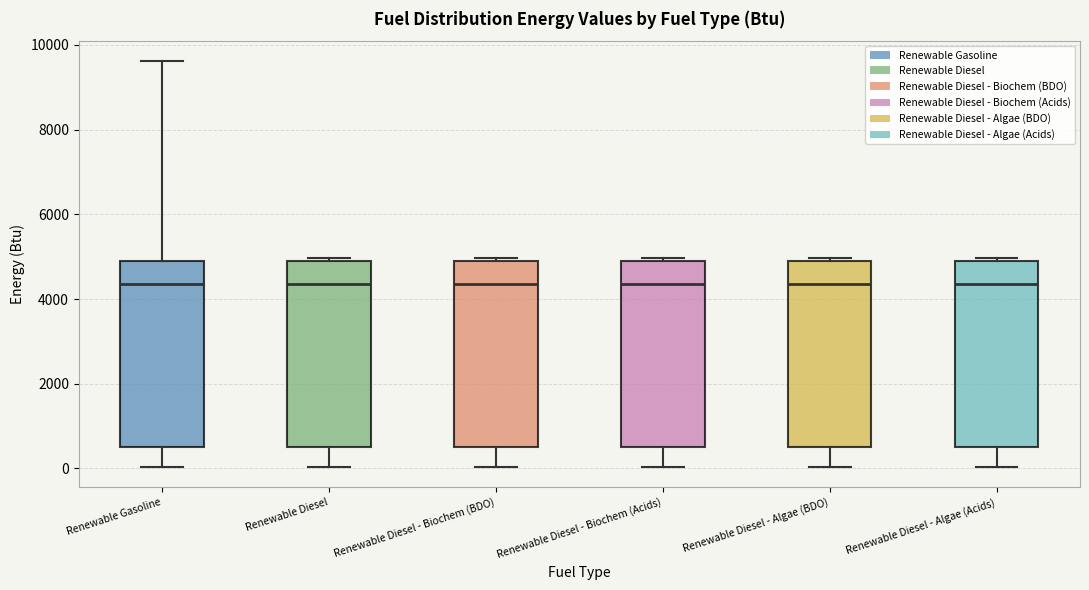

Reading left to right, transcribe this box plot: for each box, give where its median line is, the range the box spans, and where its two whiskers end, as read against the y-axis. The values are not printed on the chart, so give them approximately, as read against the axis.

Renewable Gasoline: median 4400, box 600 to 4800, whiskers 0 to 9600
Renewable Diesel: median 4400, box 600 to 4800, whiskers 0 to 5000
Renewable Diesel - Biochem (BDO): median 4400, box 600 to 4800, whiskers 0 to 5000
Renewable Diesel - Biochem (Acids): median 4400, box 600 to 4800, whiskers 0 to 5000
Renewable Diesel - Algae (BDO): median 4400, box 600 to 4800, whiskers 0 to 5000
Renewable Diesel - Algae (Acids): median 4400, box 600 to 4800, whiskers 0 to 5000